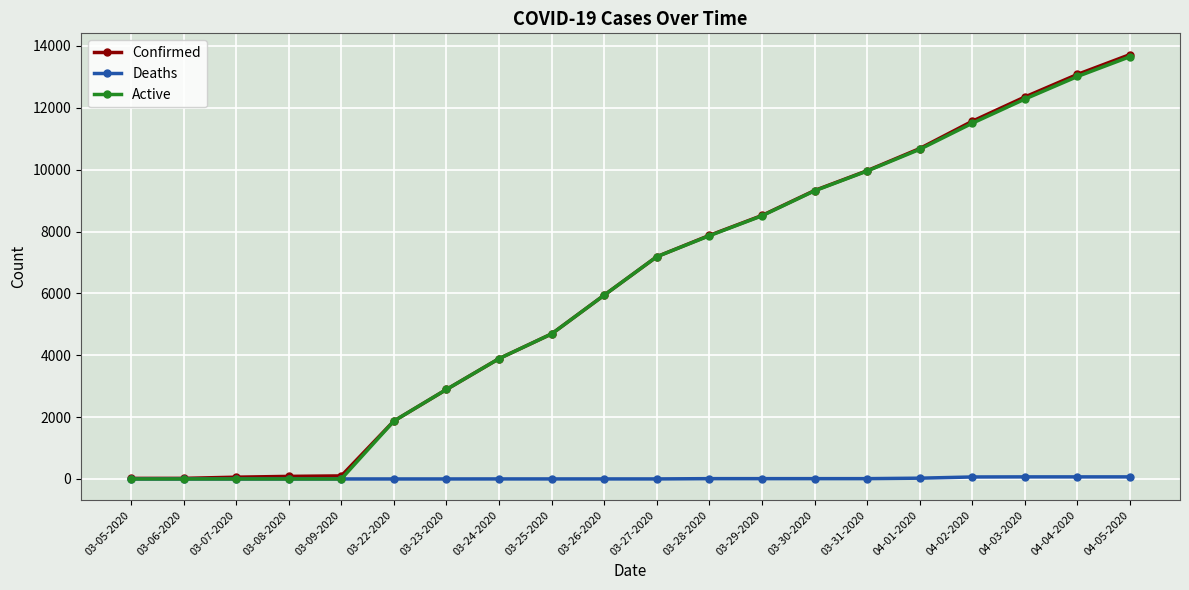

What is the label of the 1st point from the right?

04-05-2020